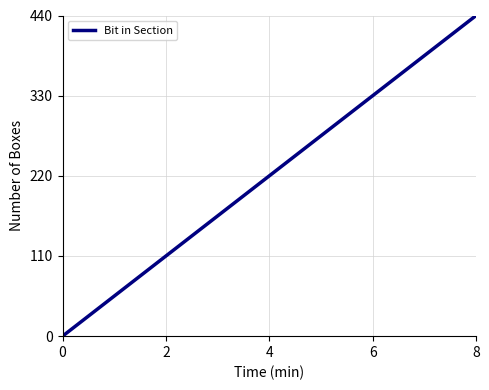

What is the change in value from 4 to 6?

+110